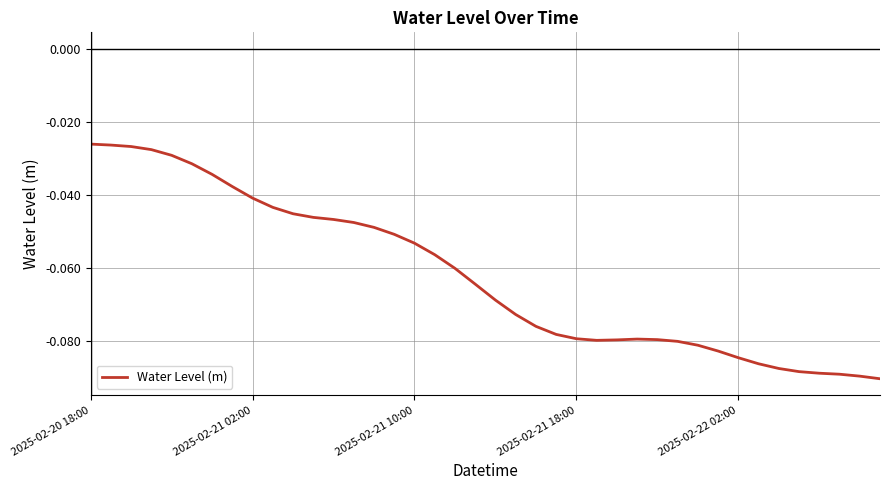

Does the chart display data point markers on the line(s)?

No